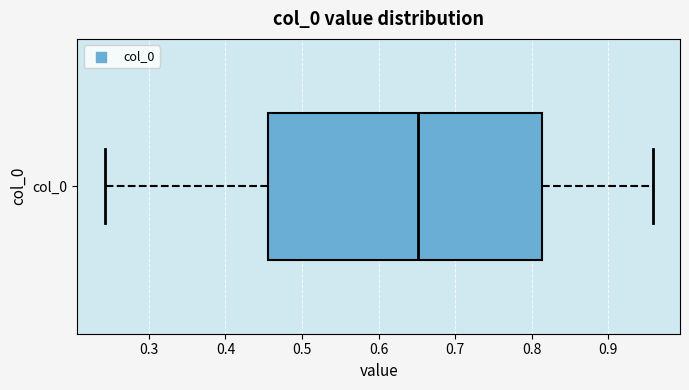

Where is the left edge of the box for col_0 on the x-axis? The values are not printed on the chart, so give them approximately, as read against the axis.

0.46